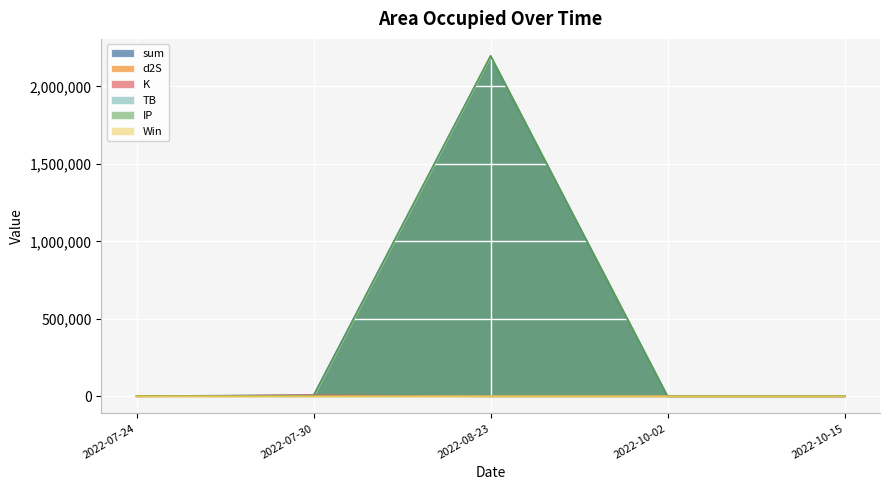

At which category does IP reach its first local peak?

2022-08-23